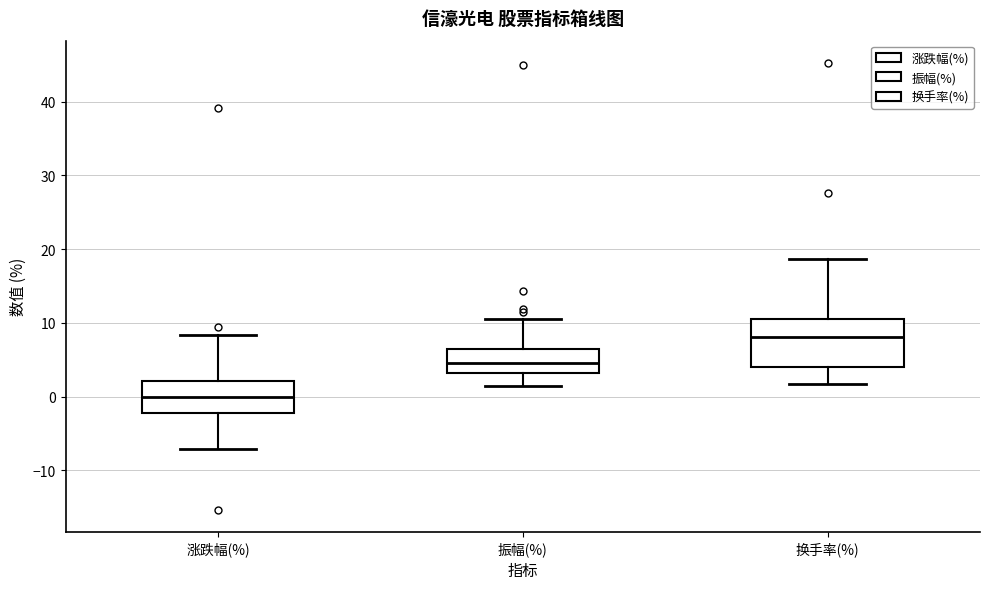

Which box is the tallest, from its lower edge to its upper edge?

换手率(%)